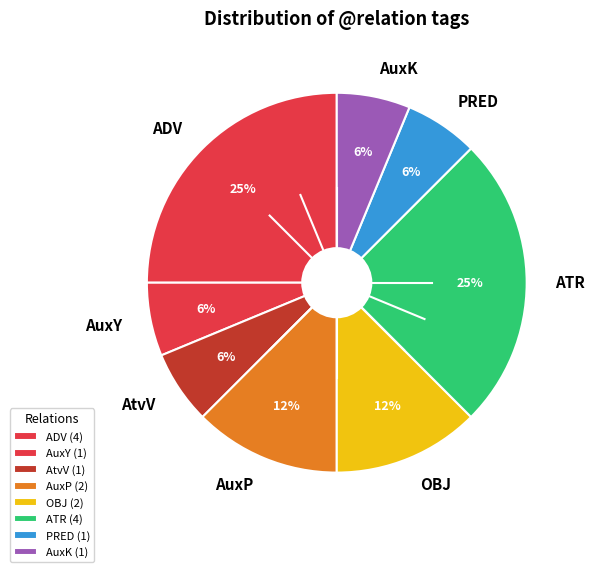

Combined, do AuxY and AuxK account for over 50%?

No